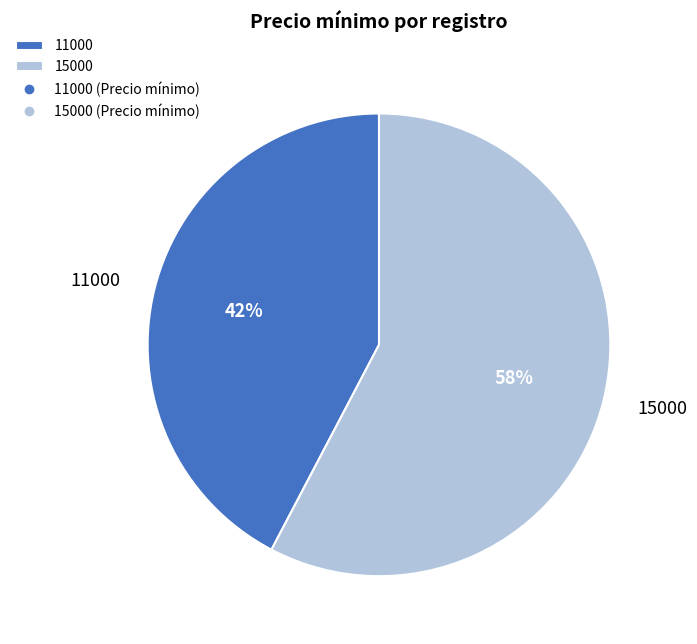

Which slice is the largest?

15000